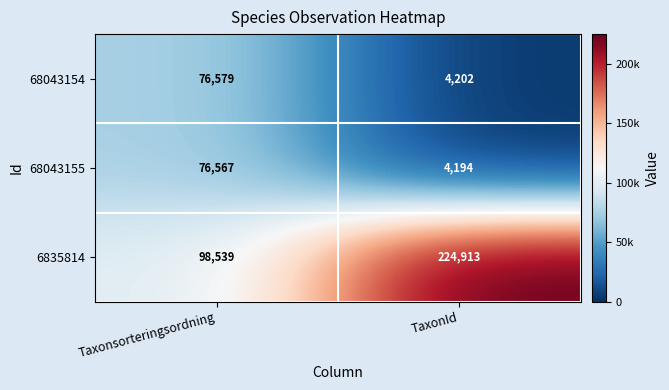

Which series has the widest spread of values?

6835814